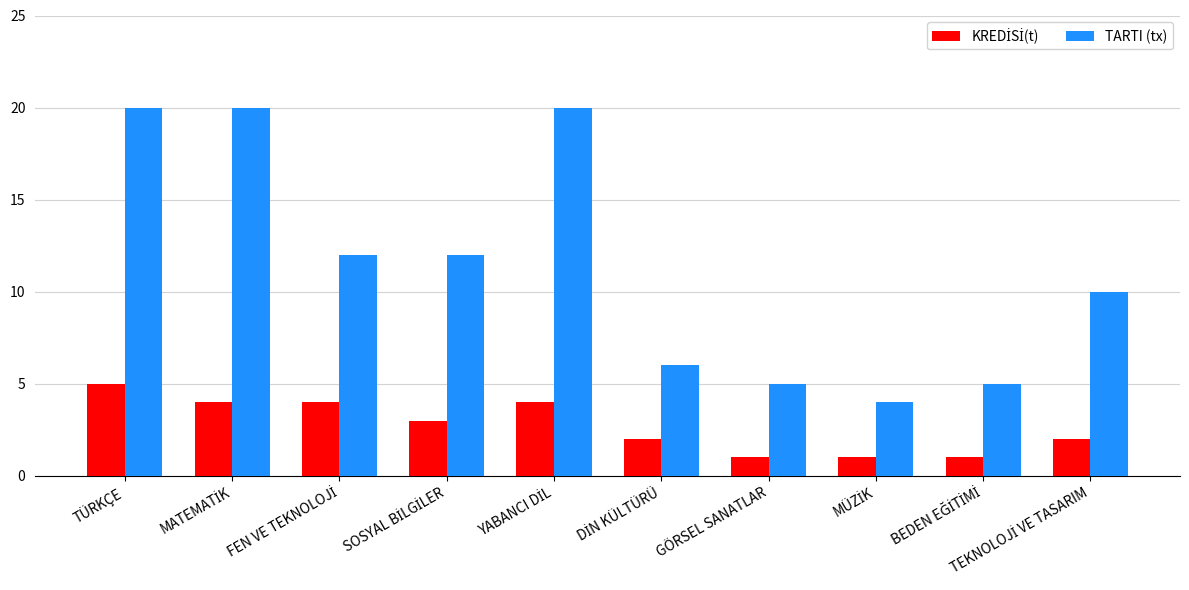

What is the greatest value displayed?

20